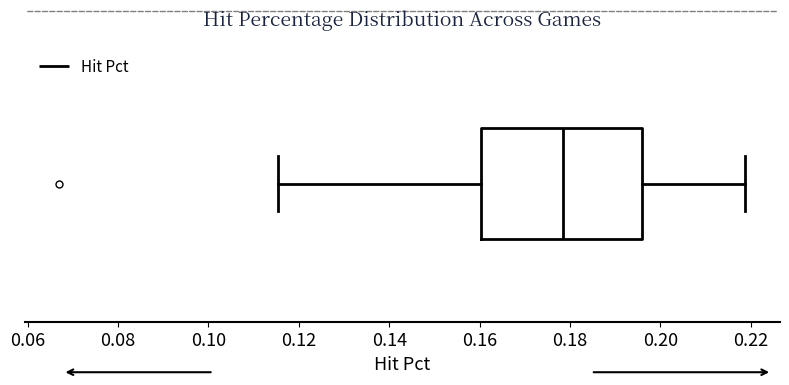

Transcribe this box plot: give where the median line is, the range the box spans, and where the two whiskers end, as read against the x-axis. The values are not printed on the chart, so give them approximately, as read against the axis.

median 0.178, box 0.160 to 0.196, whiskers 0.116 to 0.218